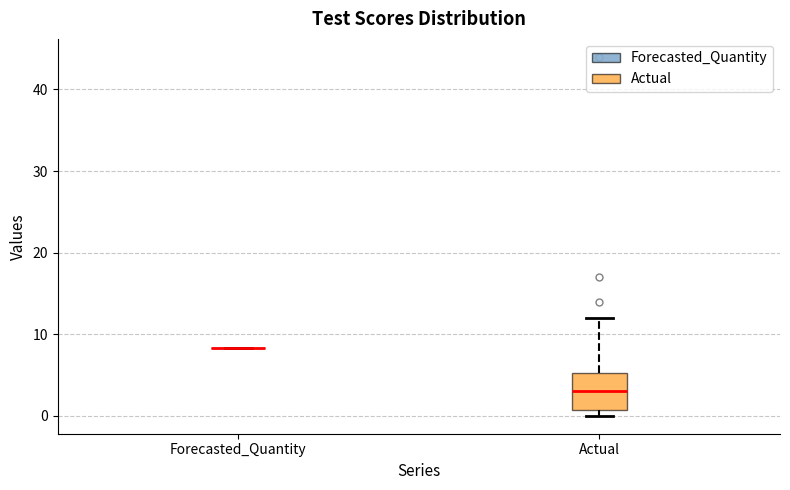

Comparing the boxes themselves (not the whiskers), which one is the tallest?

Actual